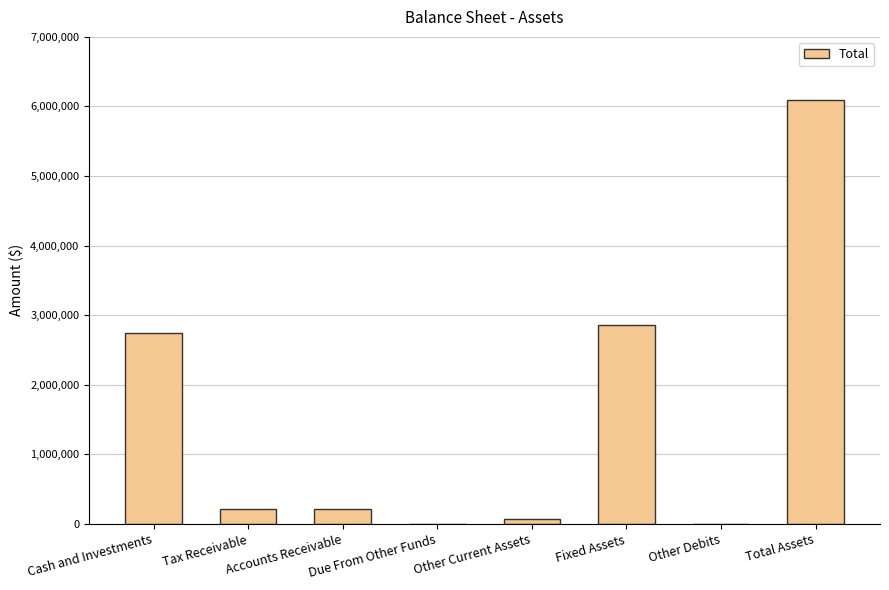

The value at Tax Receivable is 214467. True or false?

True